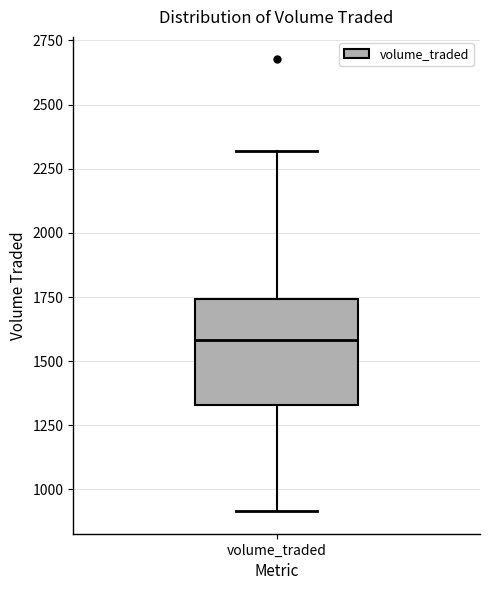

Transcribe this box plot: give where the median line is, the range the box spans, and where the two whiskers end, as read against the y-axis. The values are not printed on the chart, so give them approximately, as read against the axis.

median 1600, box 1350 to 1750, whiskers 900 to 2300